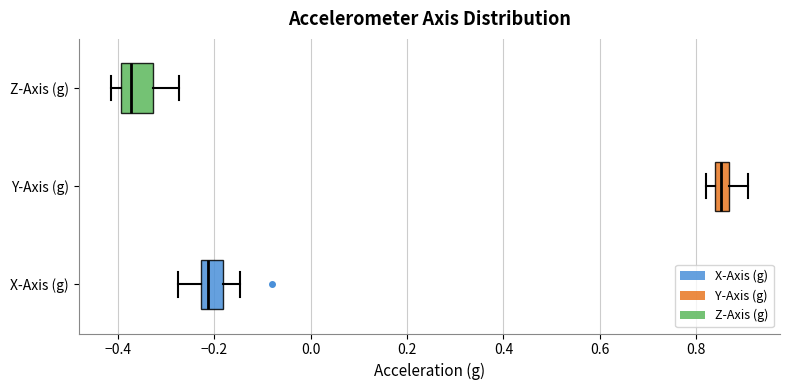

Which box is the widest, from its left edge to its right edge?

Z-Axis (g)